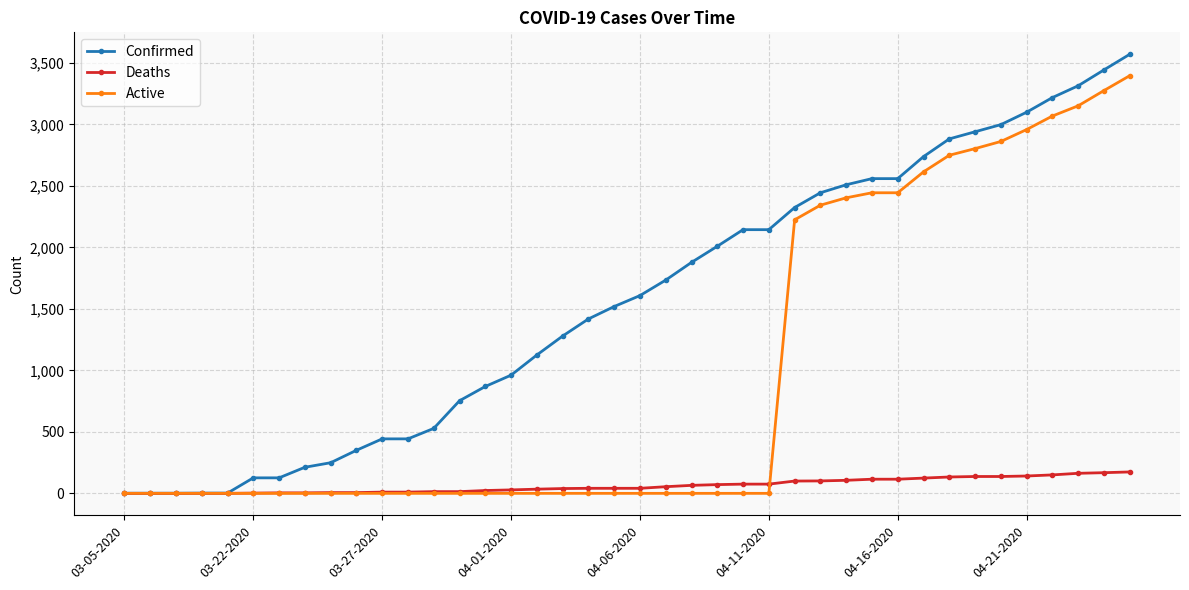

Rank the series by their average value, from highest to lowest.

Confirmed, Active, Deaths